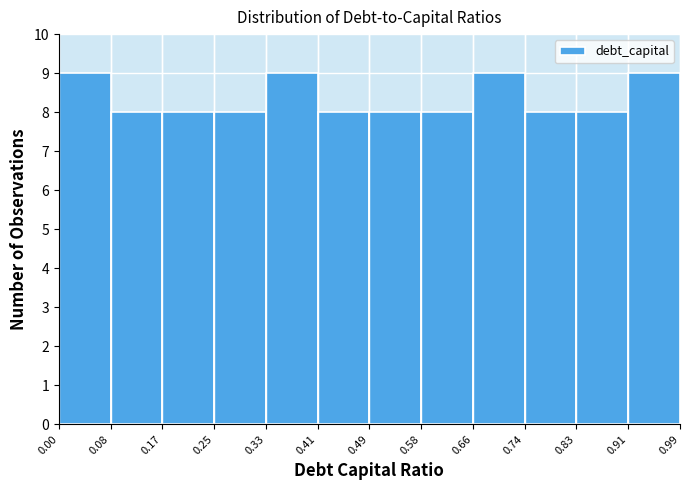

Reading left to right, list every bar in this chart as the range it spans on the x-axis followed by its height. The values are not printed on the chart, so give them approximately, as read against the axis.

0.00 to 0.08: 9
0.08 to 0.17: 8
0.17 to 0.25: 8
0.25 to 0.33: 8
0.33 to 0.41: 9
0.41 to 0.49: 8
0.49 to 0.58: 8
0.58 to 0.66: 8
0.66 to 0.74: 9
0.74 to 0.83: 8
0.83 to 0.91: 8
0.91 to 0.99: 9